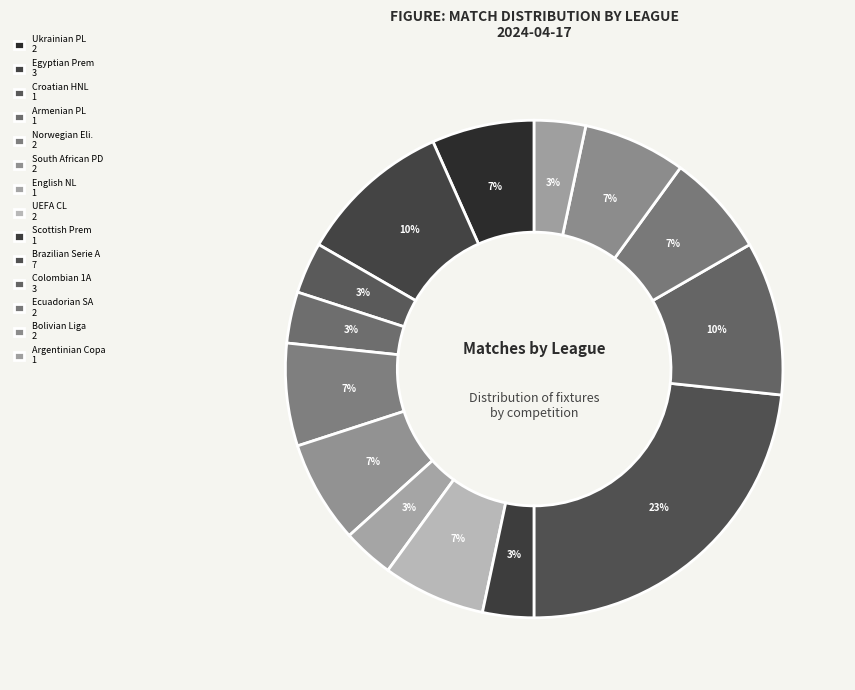

Rank the categories by value from highest to lowest.

Brazilian Serie A, Egyptian Premier, Colombian Primera A, Ukrainian Premier League, Norwegian Eliteserien, South African Premier Division, UEFA Champions League, Ecuadorian Serie A, Bolivian Liga de Futbol Profesional, Croatian 1 HNL, Armenian Premier League, English National League, Scottish Premiership, Argentinian Copa de la Liga